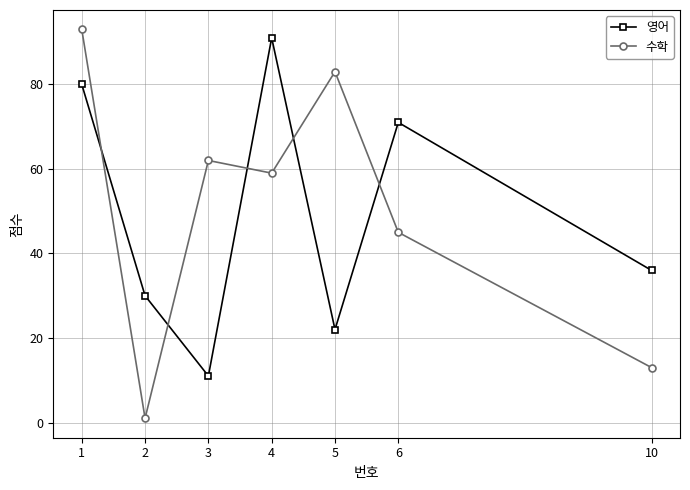

Is this an area chart (filled region under the line)?

No